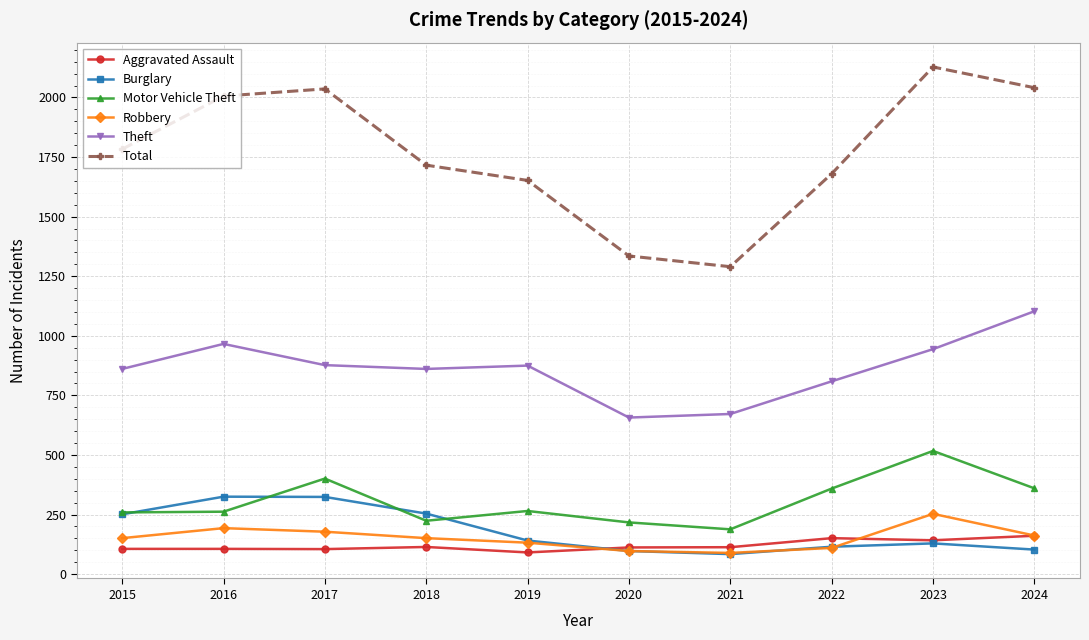

True or false: Burglary and Theft intersect in this chart.

False